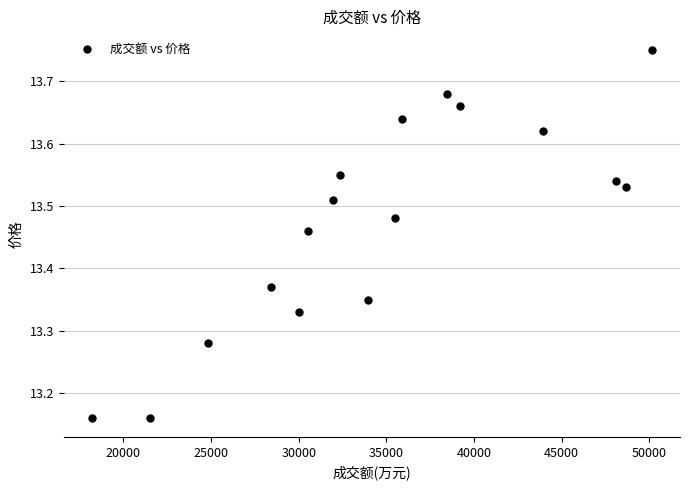

What is the range of X values (max minus min)?

31961.0